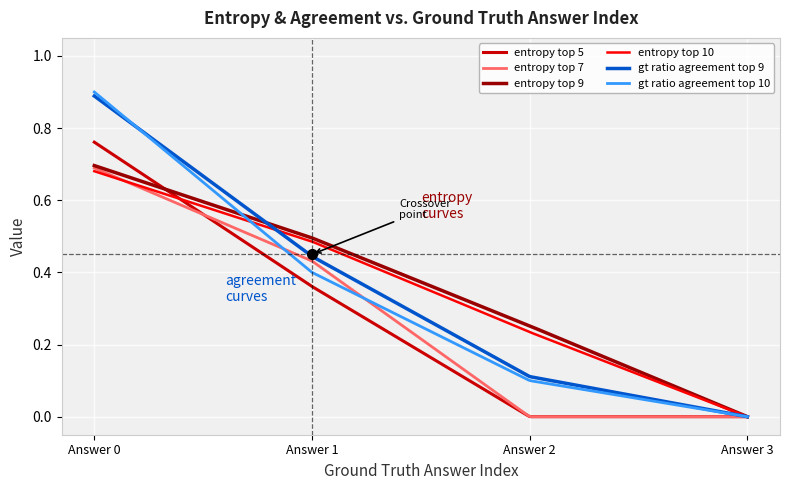

Which series has the widest spread of values?

gt ratio agreement top 10